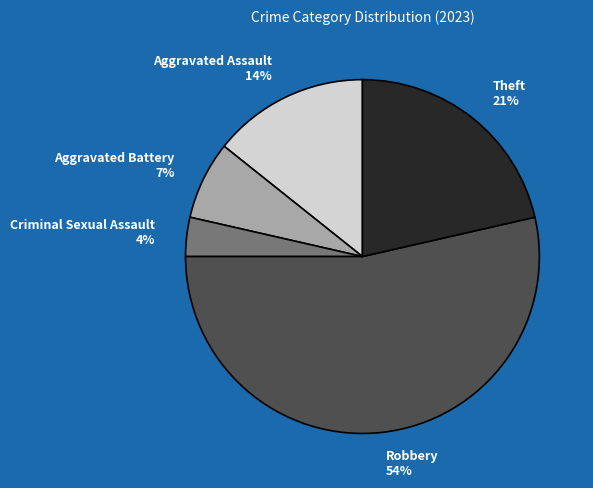

The Criminal Sexual Assault slice represents 4% of the pie. True or false?

True